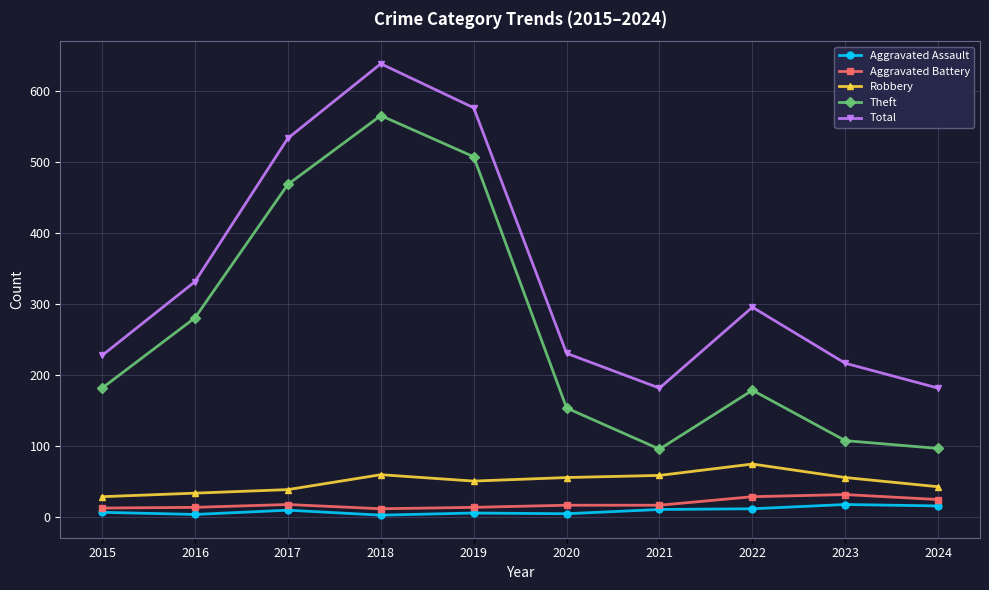

Does the chart have visible grid lines?

Yes